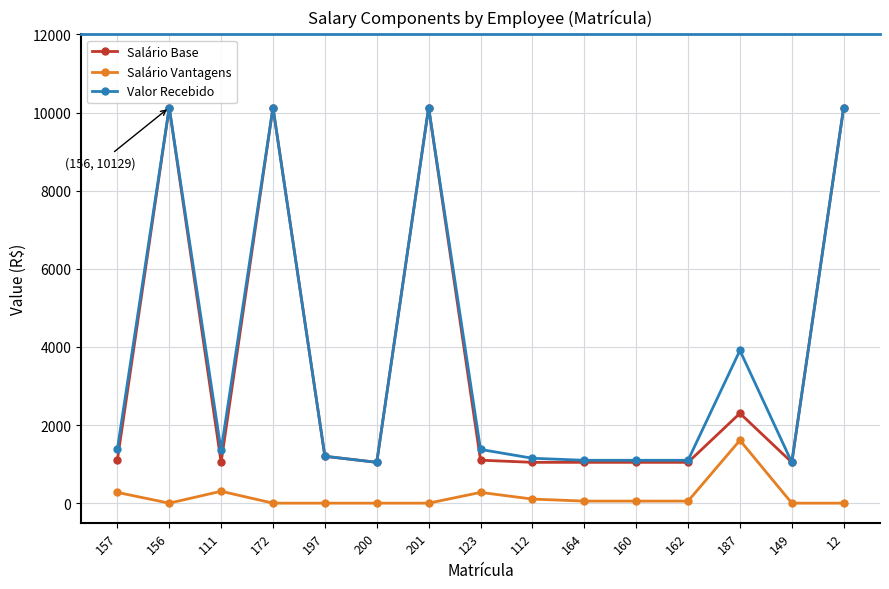

At which category does Salário Base reach its first local peak?

156